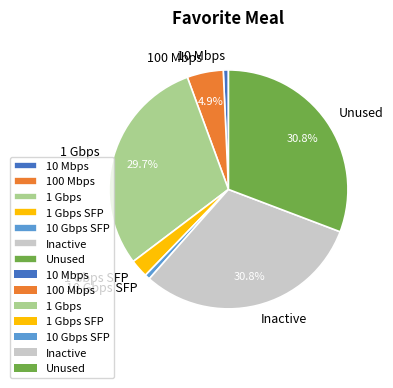

To the nearest percent, what is the average slice percentage?

14%